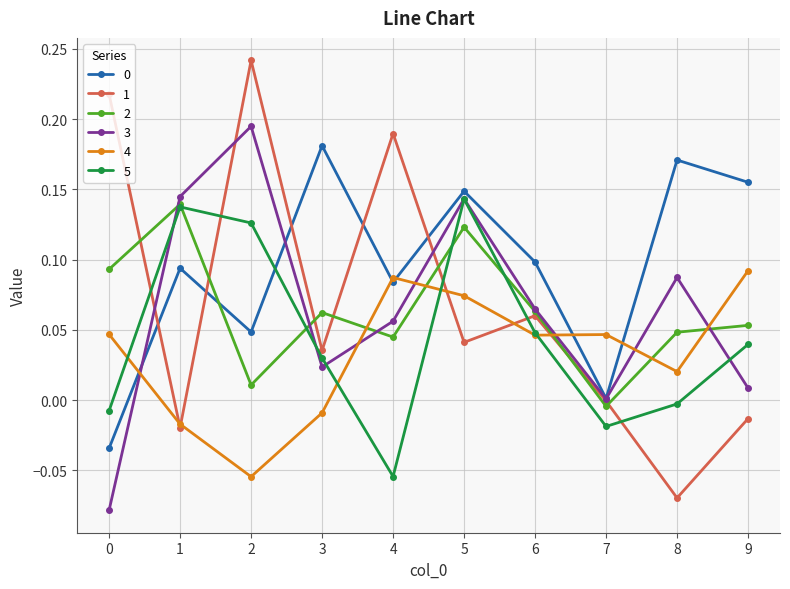

True or false: 3 and 1 intersect in this chart.

True